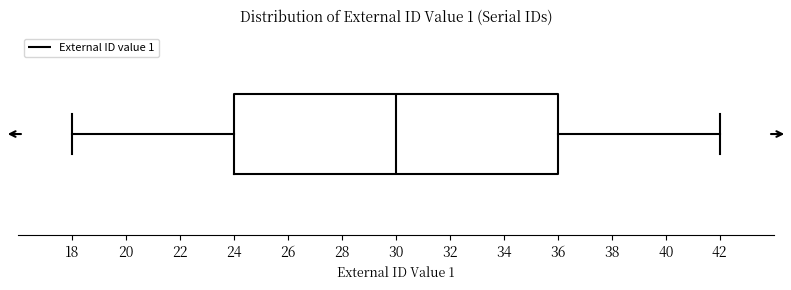

Where does the median line of the box sit on the x-axis? The values are not printed on the chart, so give them approximately, as read against the axis.

30